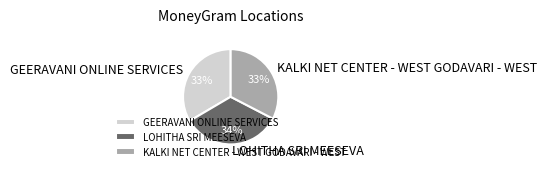

How many slices are in this pie chart?

3